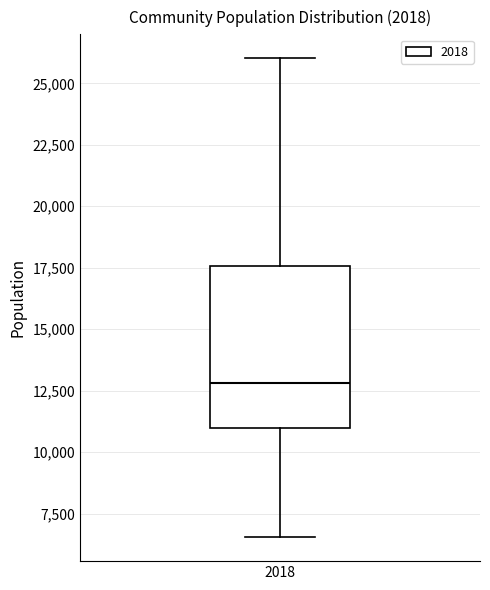

Transcribe this box plot: give where the median line is, the range the box spans, and where the two whiskers end, as read against the y-axis. The values are not printed on the chart, so give them approximately, as read against the axis.

median 13000, box 11000 to 17500, whiskers 6500 to 26000